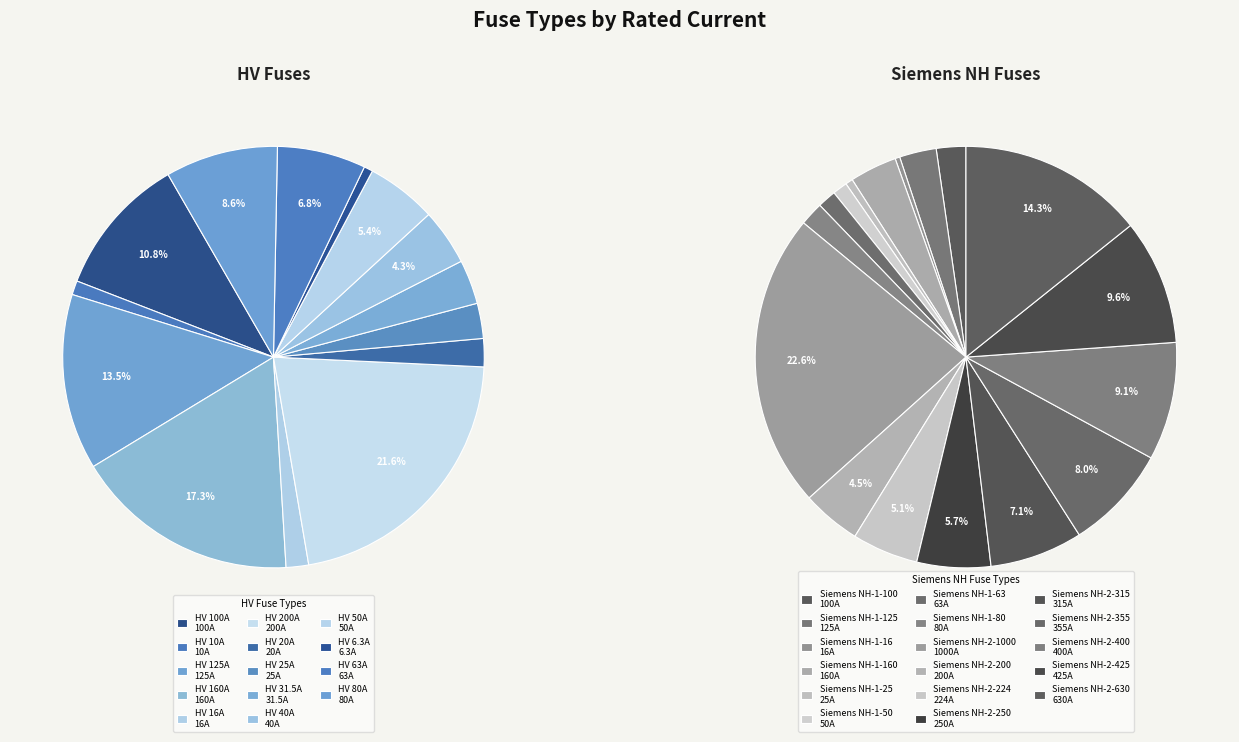

To the nearest percent, what is the combined percentage of Siemens NH-1-125 and Siemens NH-2-355?

9%